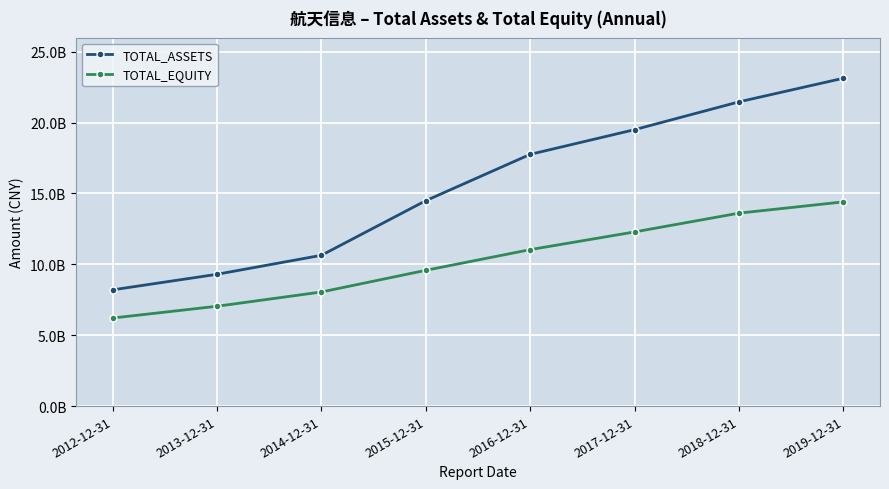

Is this an area chart (filled region under the line)?

No